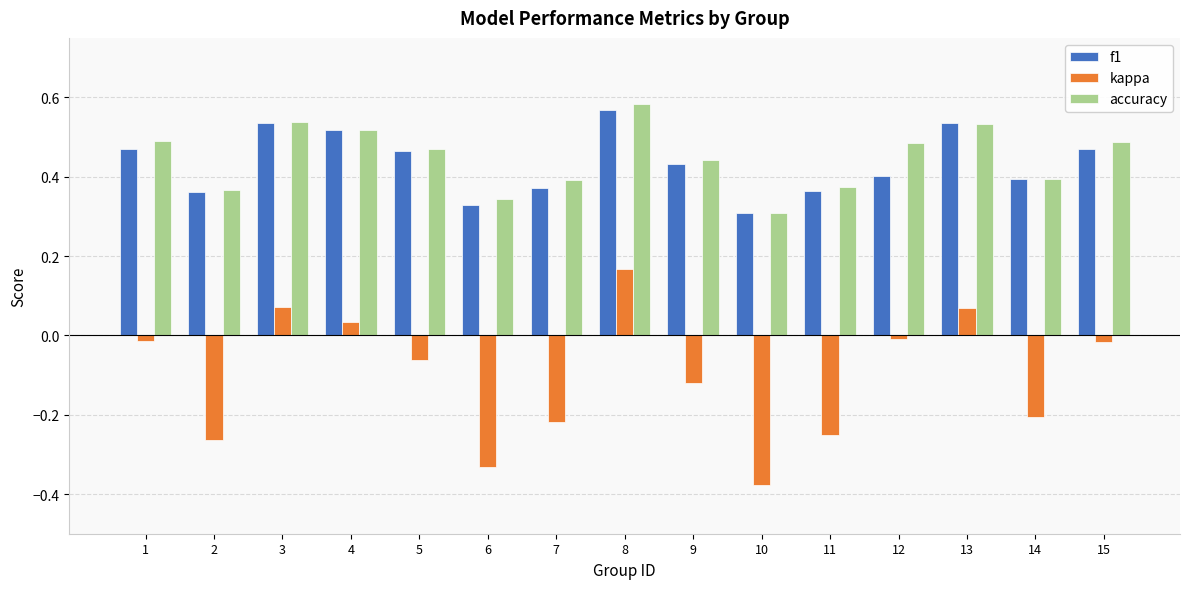

List the series in order of their peak value, lowest first.

kappa, f1, accuracy